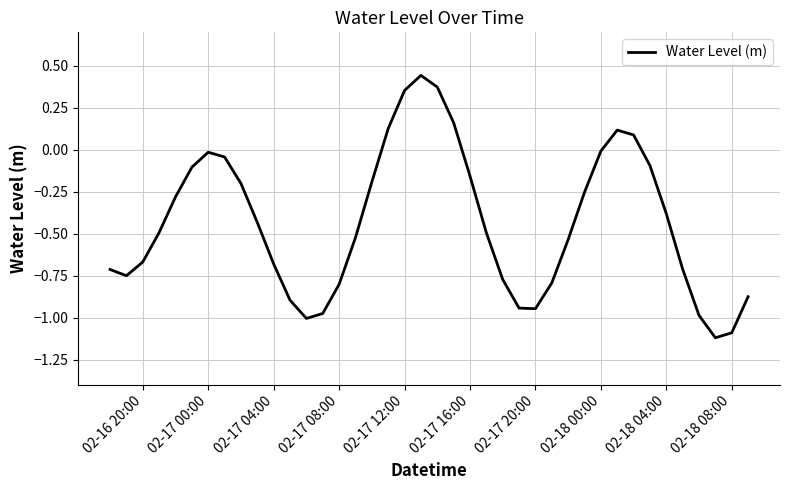

What is the smallest value displayed?

-1.1